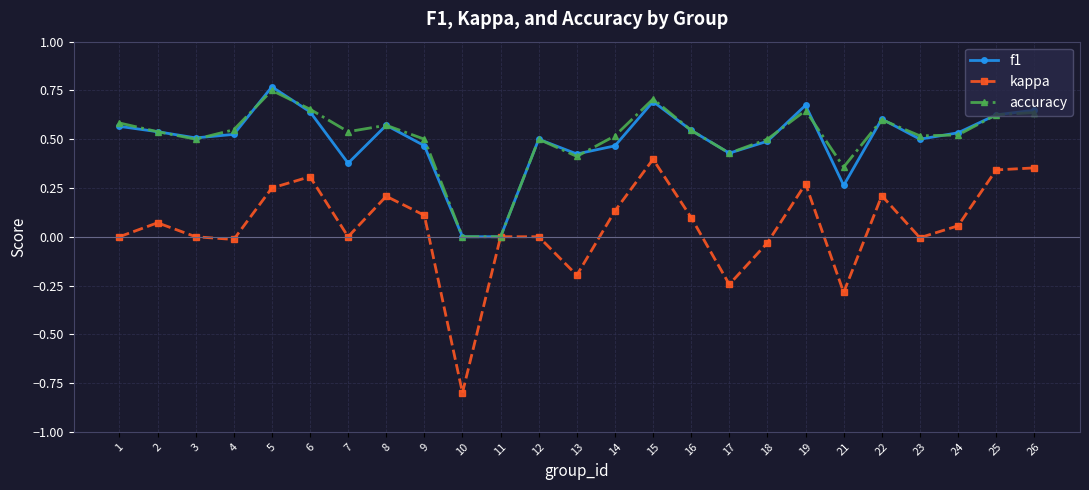

At which category does kappa reach its first local peak?

2